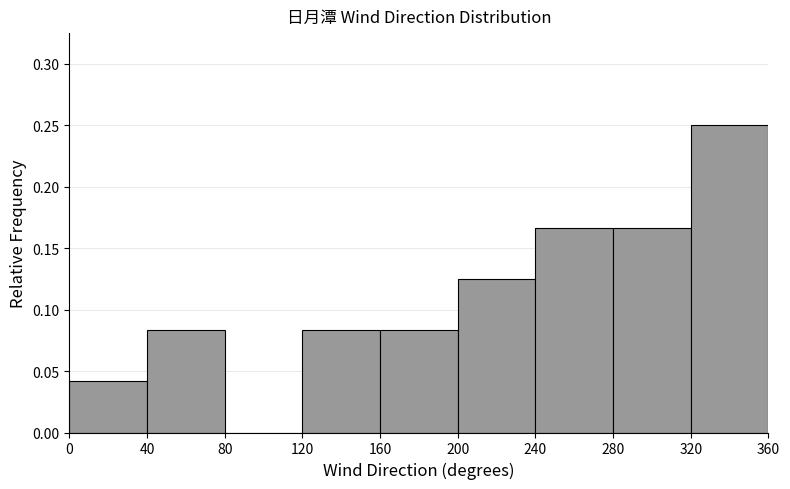

Over which range of the x-axis is the bar tallest?

320 to 360